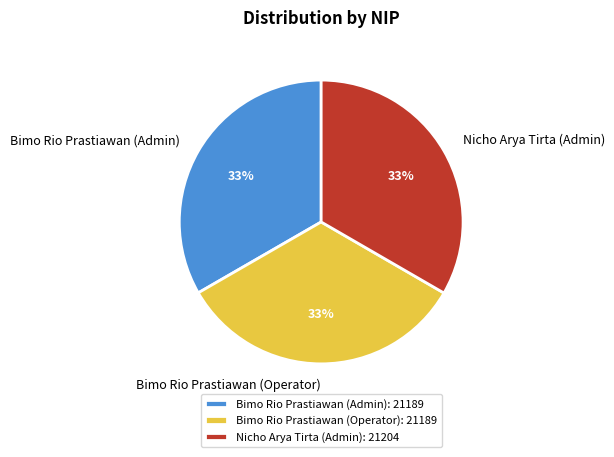

Approximately how many times larger is the value at Bimo Rio Prastiawan (Admin) compared to Bimo Rio Prastiawan (Operator)?

1.0